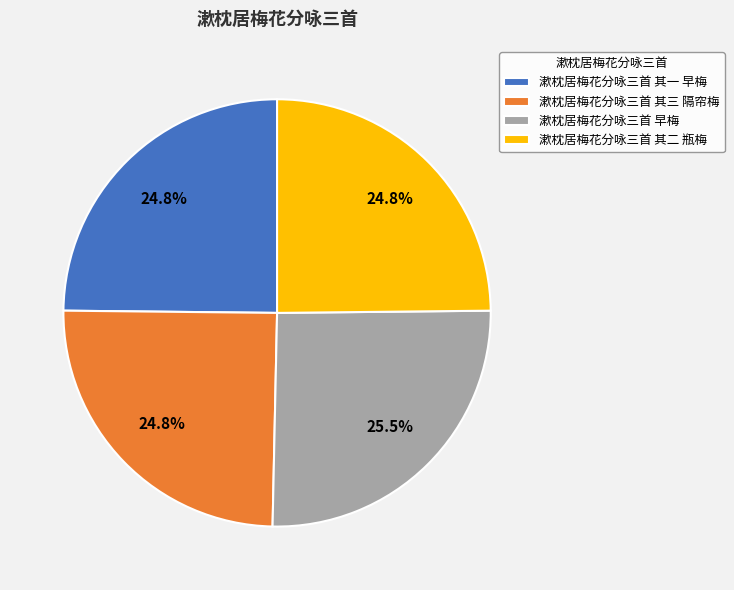

How much of the chart is everything except 漱枕居梅花分咏三首 早梅?

74.5%